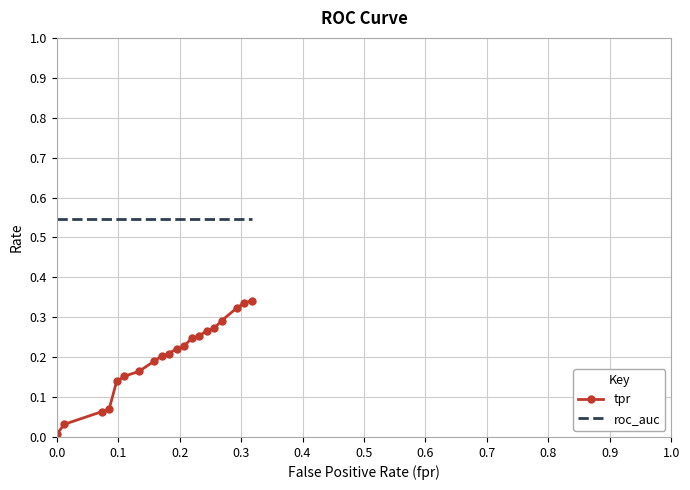

List the series in order of their peak value, highest first.

roc_auc, tpr